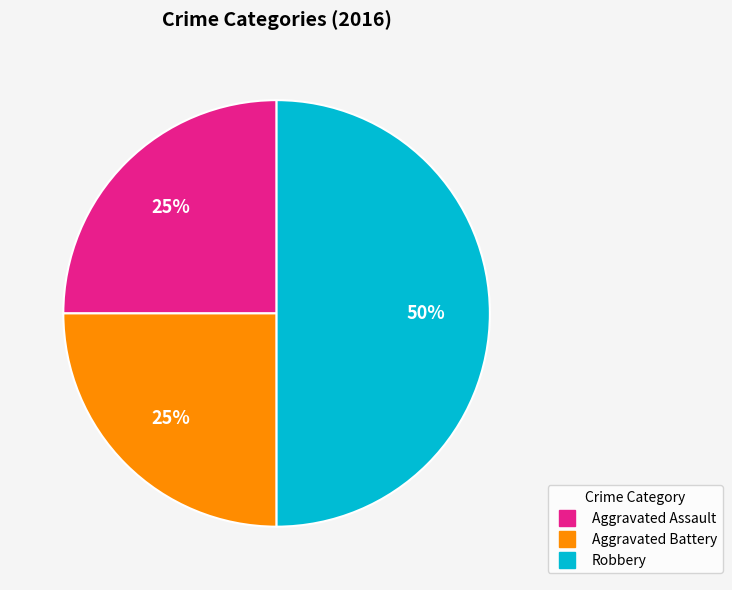

True or false: Aggravated Assault accounts for 25% of the total.

True